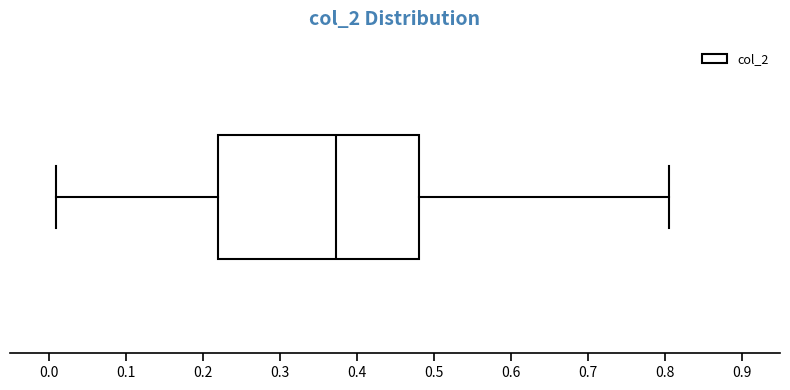

Transcribe this box plot: give where the median line is, the range the box spans, and where the two whiskers end, as read against the x-axis. The values are not printed on the chart, so give them approximately, as read against the axis.

median 0.37, box 0.22 to 0.48, whiskers 0.01 to 0.81